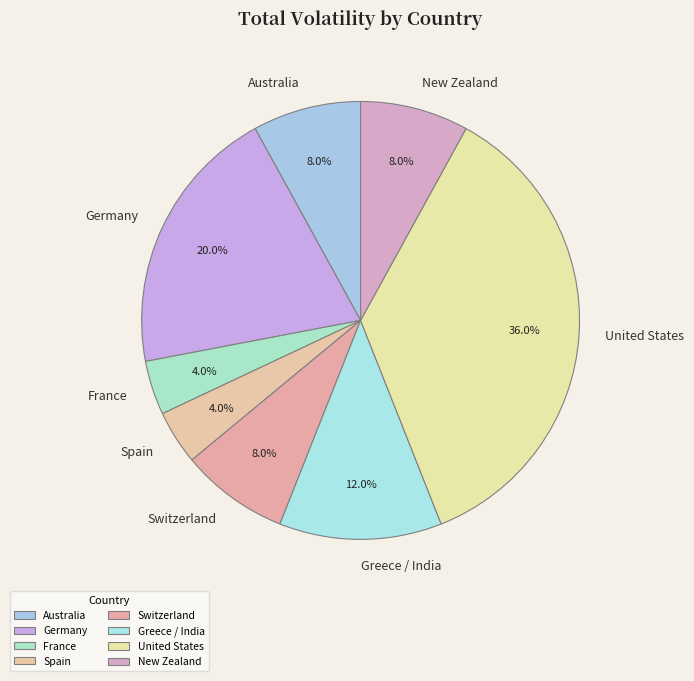

What percentage is the Spain slice, to the nearest percent?

4%